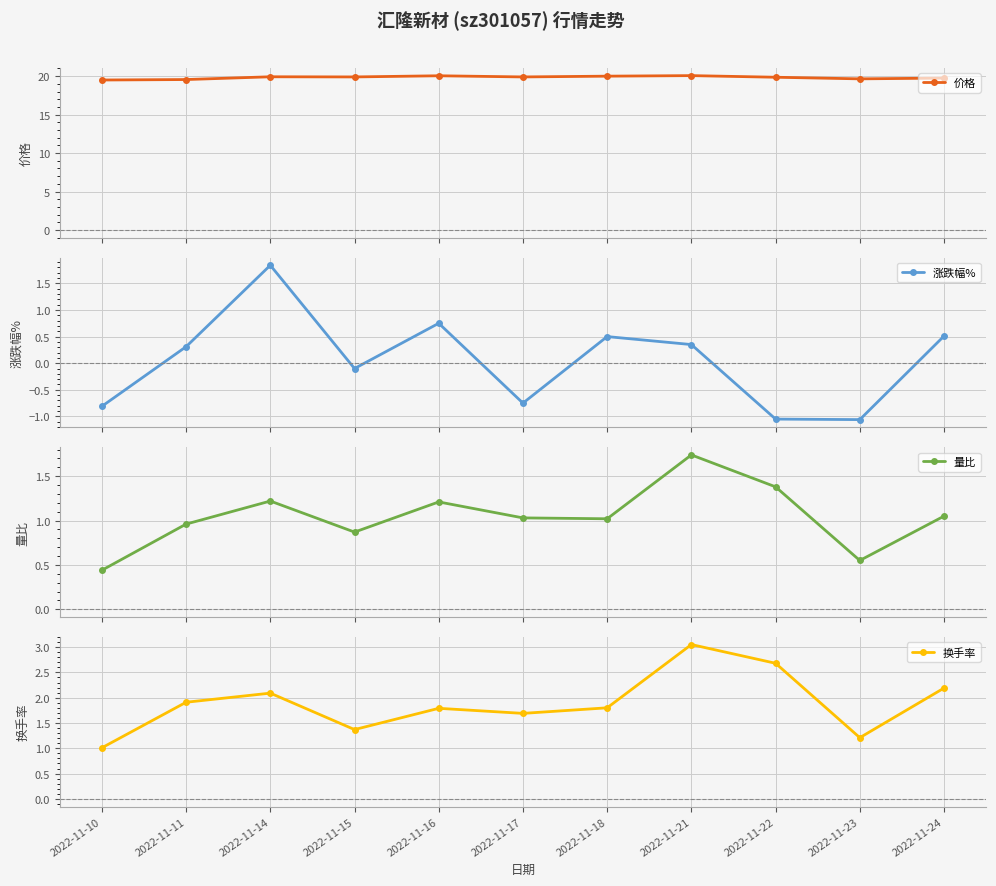

At which label is 换手率 closest to 2?

2022-11-14